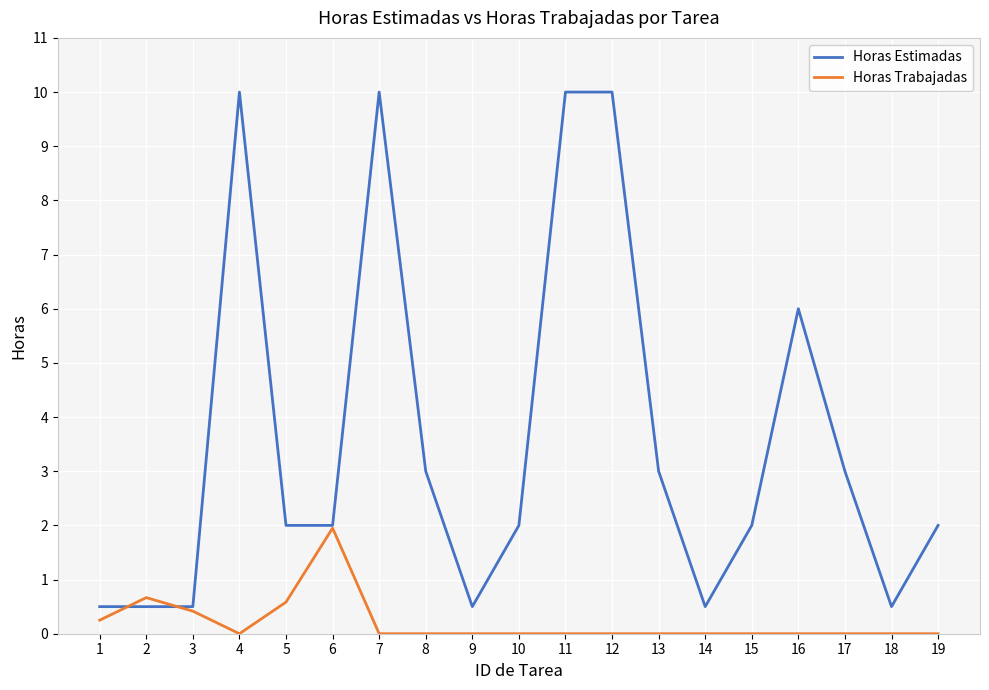

Which series ends up on top after the final intersection of Horas Trabajadas and Horas Estimadas?

Horas Estimadas